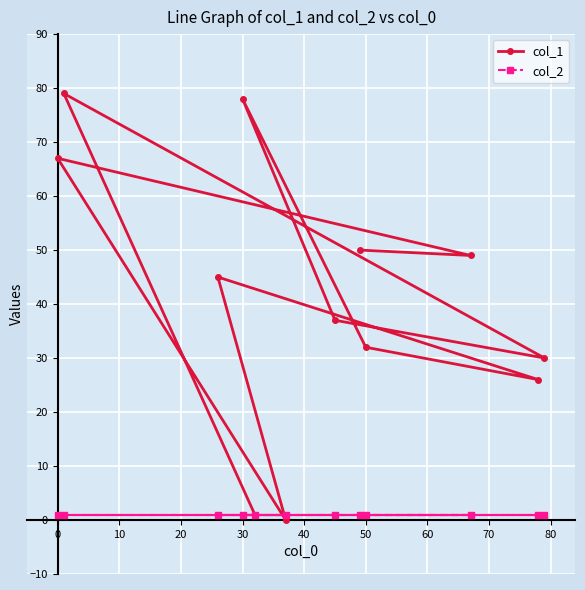

How many distinct data groups are displayed?

2